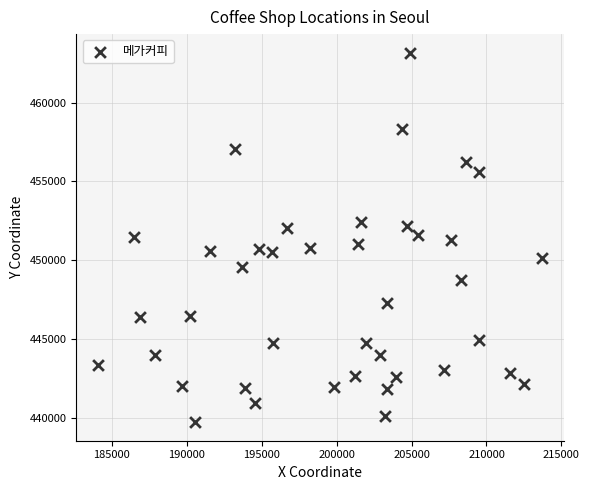

What is the range of X values (max minus min)?

29554.4